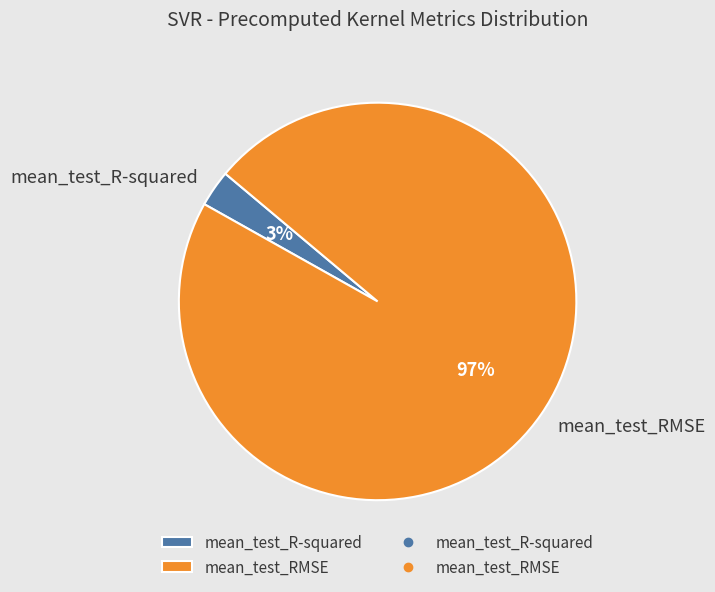

True or false: mean_test_RMSE accounts for 97% of the total.

True